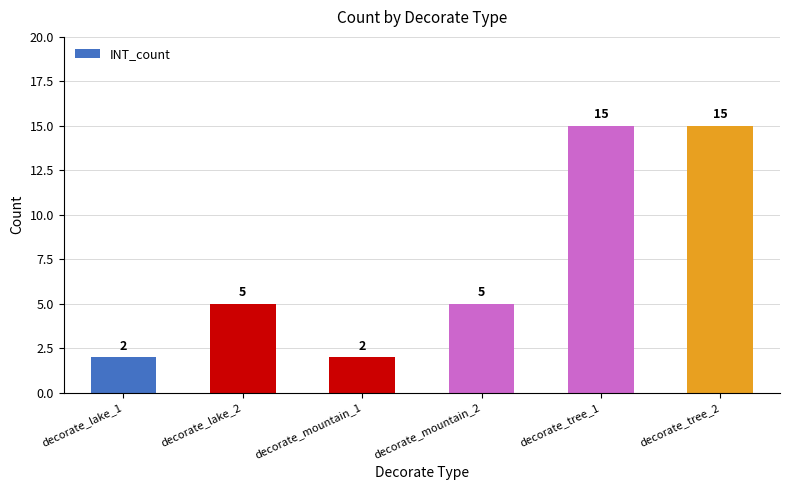

Which has a higher value, decorate_lake_1 or decorate_lake_2?

decorate_lake_2